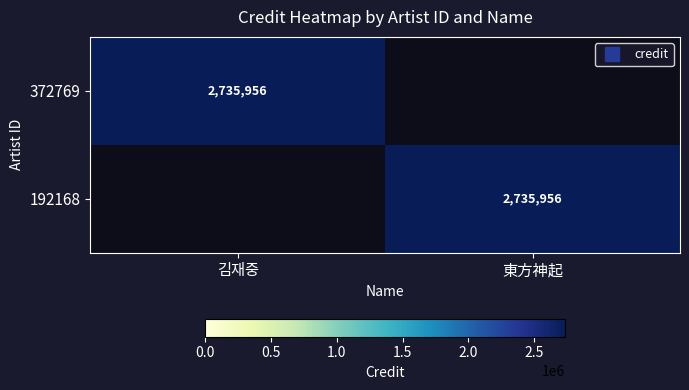

Rank the series by their maximum value, from lowest to highest.

372769, 192168